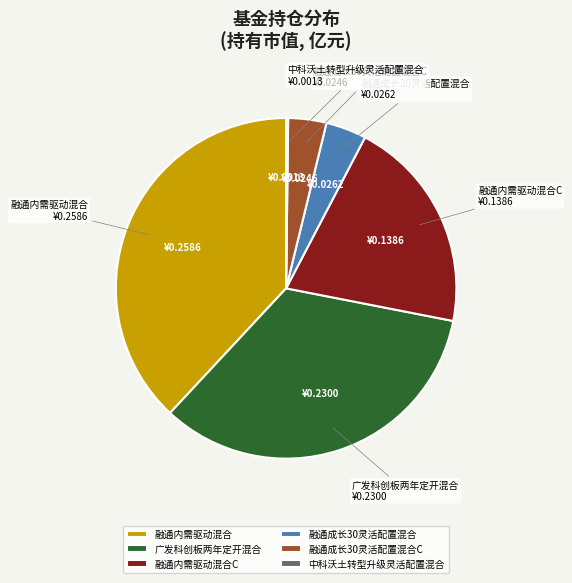

What is the largest slice in the pie chart?

融通内需驱动混合